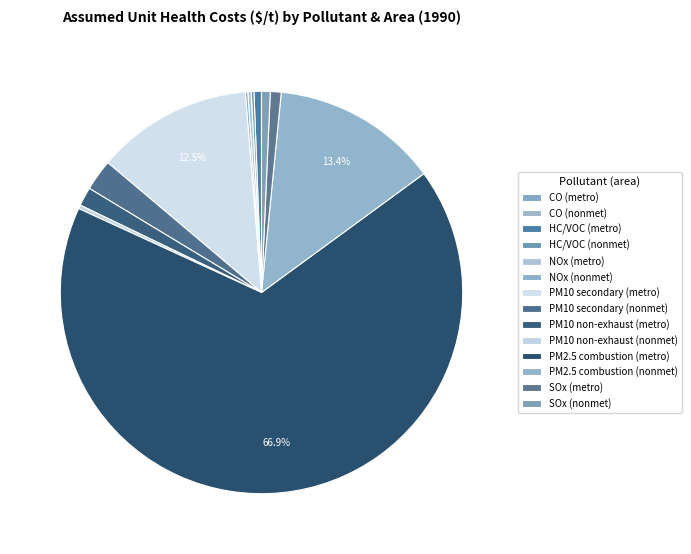

What portion of the pie excludes PM10 non-exhaust (metro)?

98.5%